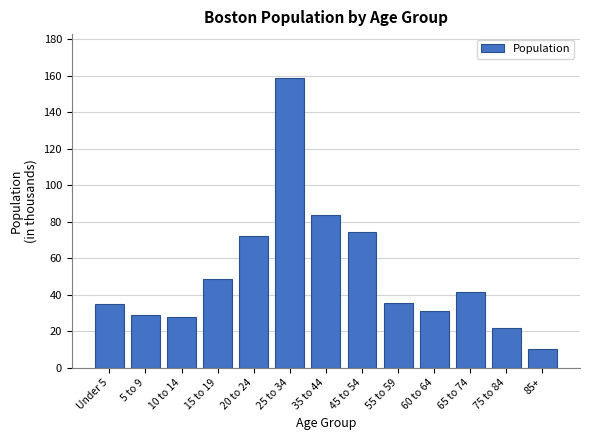

Reading left to right, list all the values displayed in this chart.

Under 5=34.9	5 to 9=28.6	10 to 14=27.7	15 to 19=48.7	20 to 24=72.2	25 to 34=159.1	35 to 44=83.6	45 to 54=74.1	55 to 59=35.7	60 to 64=31.0	65 to 74=41.6	75 to 84=21.7	85+=10.2